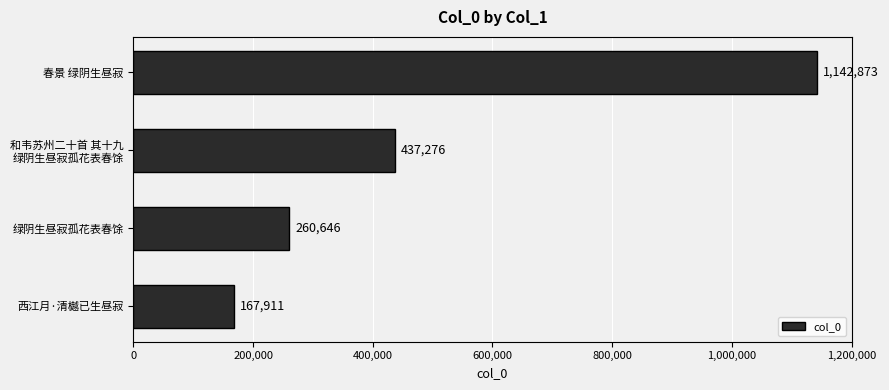

How many values are below 437276?

2